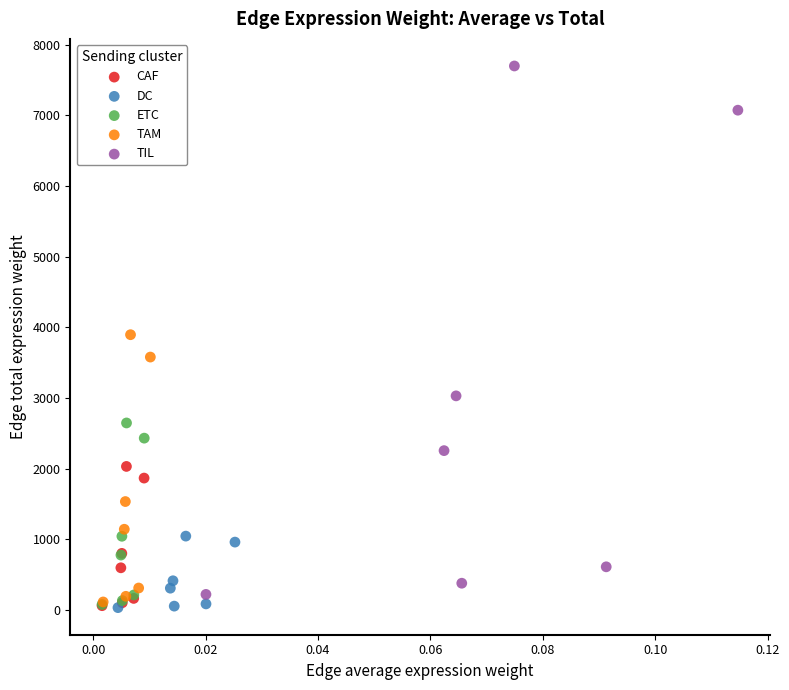

Which series contains the highest Y value?

TIL